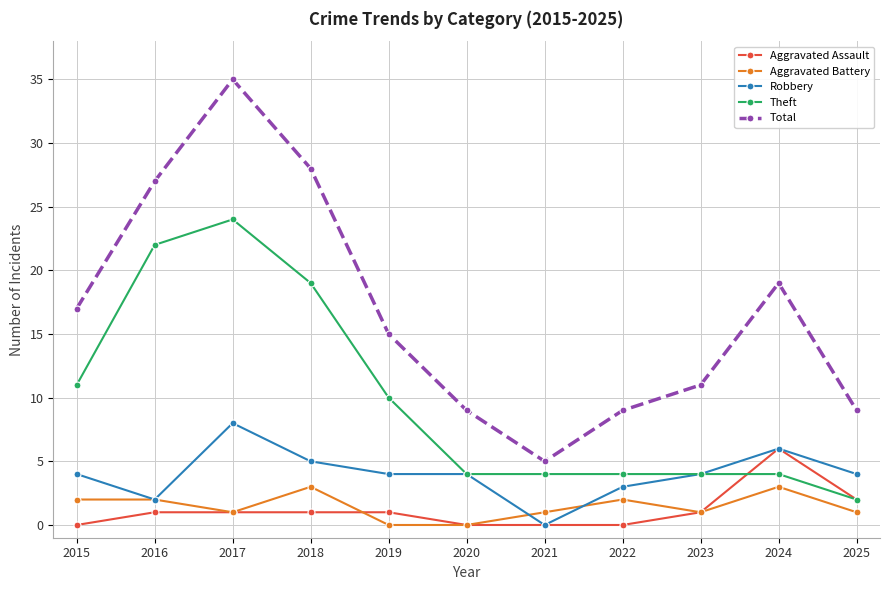

Count the number of categories in the chart.

11